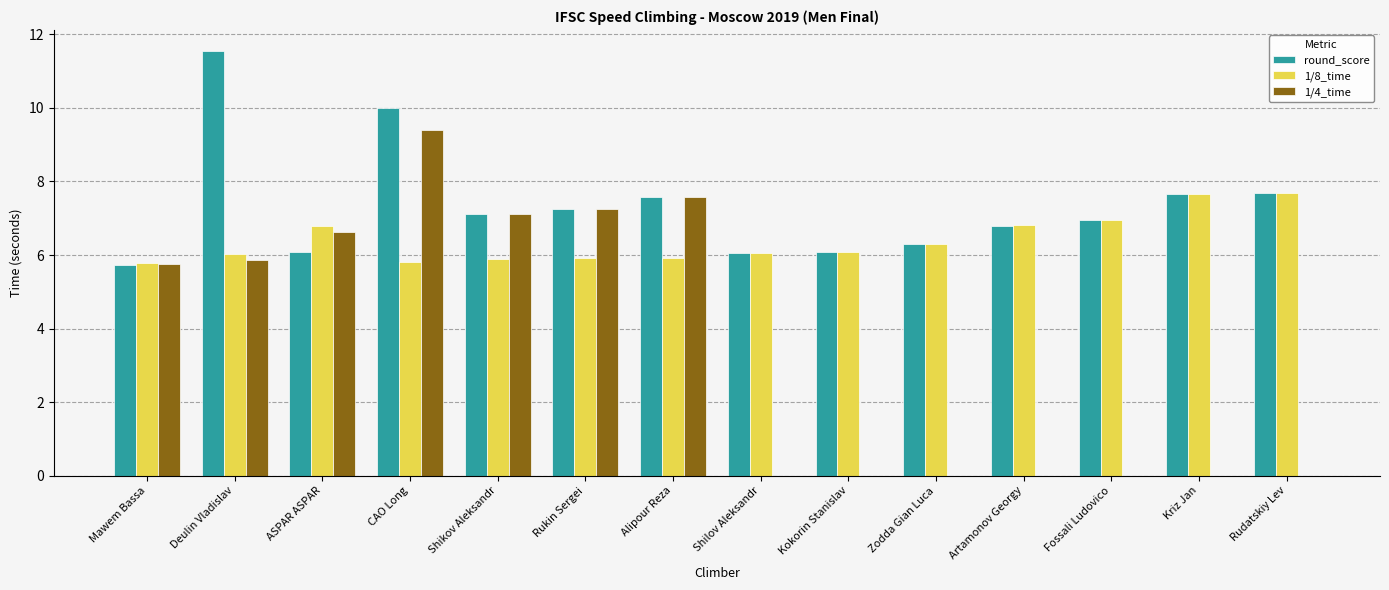

The 1/8_time series shows 1.8 at ASPAR ASPAR. True or false?

False